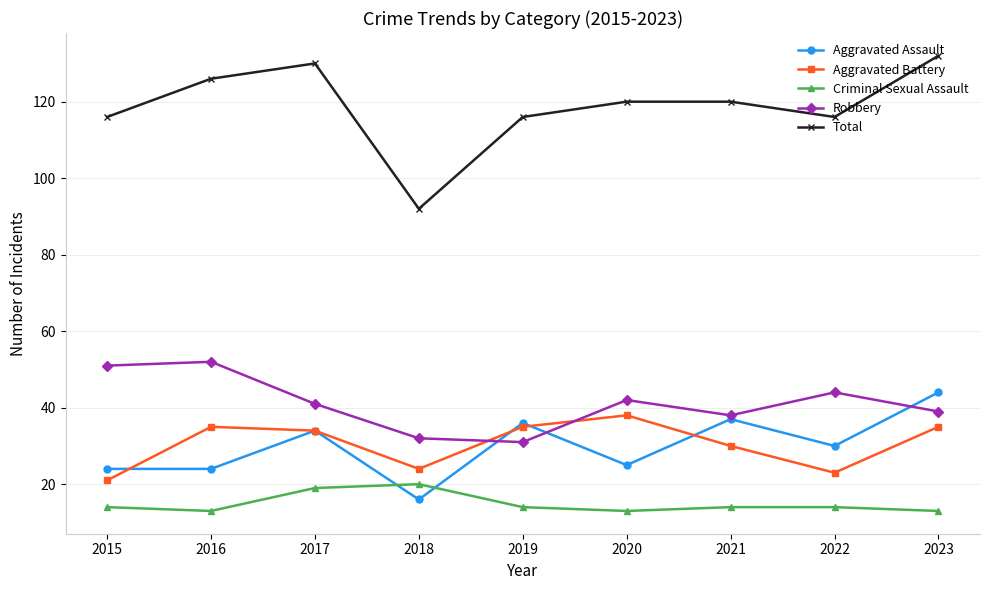

True or false: Aggravated Battery has a value of 14 at 2017.

False